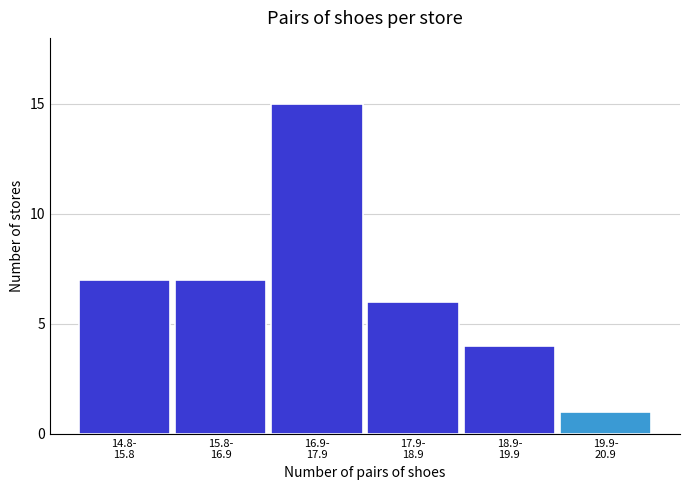

Reading left to right, what are all the values shown in this chart?

7	7	15	6	4	1